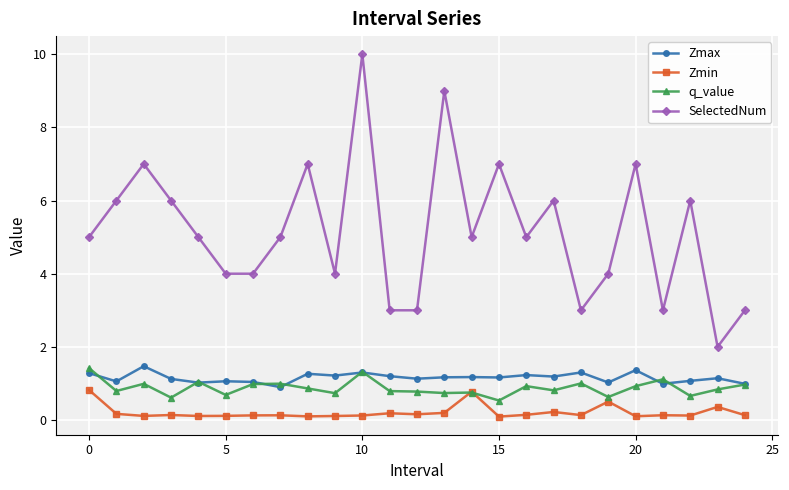

True or false: Zmax has more than 0 points higher than both neighbors.

True